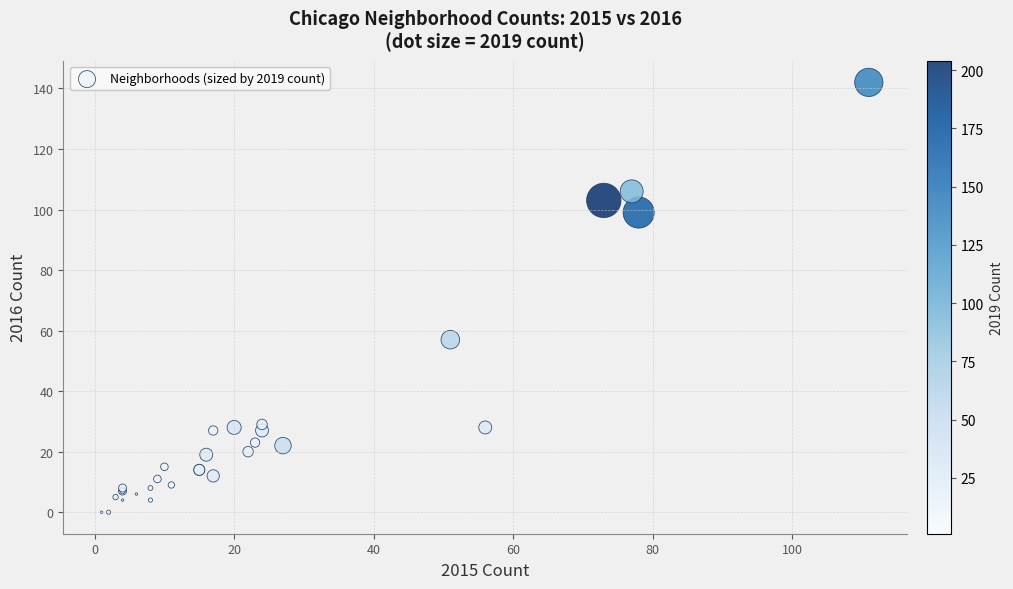

What Y value in the scatter plot is closest to 71?

57